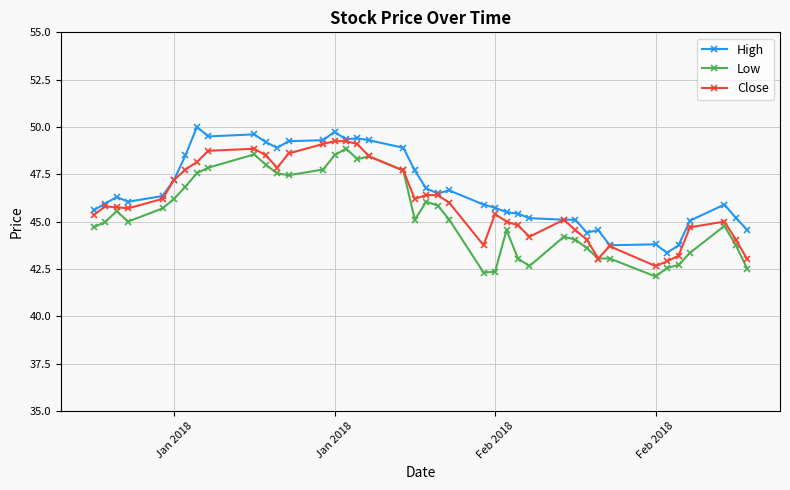

What is the value of the Close point at the 14th from the left?

49.1